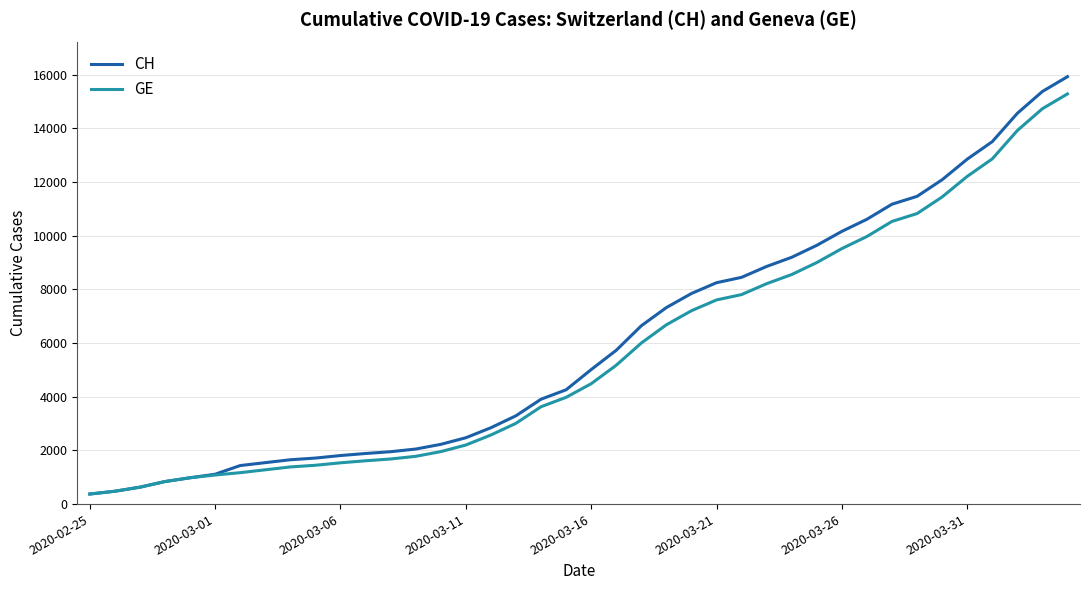

Which series has the widest spread of values?

CH